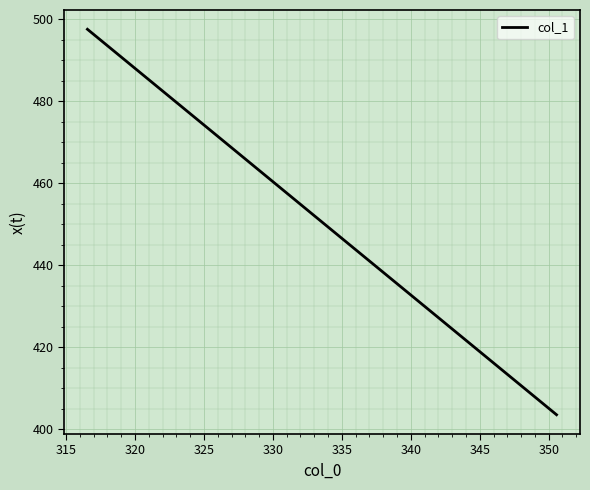

Is this an area chart (filled region under the line)?

No